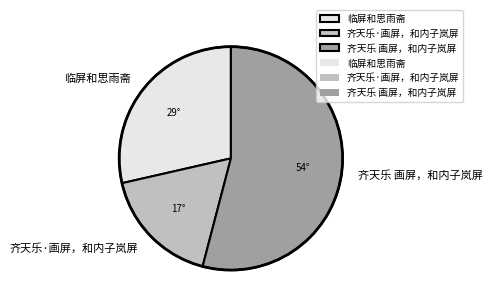

Rank the categories by value from lowest to highest.

齐天乐·画屏，和内子岚屏, 临屏和思雨斋, 齐天乐 画屏，和内子岚屏